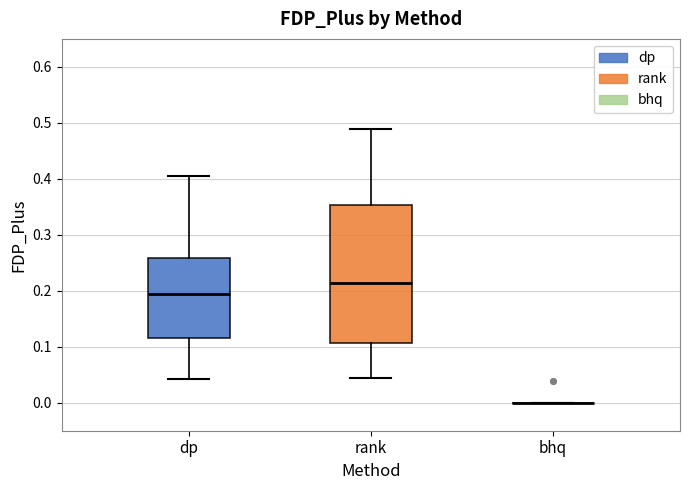

Reading left to right, transcribe this box plot: for each box, give where its median line is, the range the box spans, and where its two whiskers end, as read against the y-axis. The values are not printed on the chart, so give them approximately, as read against the axis.

dp: median 0.19, box 0.12 to 0.26, whiskers 0.04 to 0.40
rank: median 0.21, box 0.11 to 0.35, whiskers 0.04 to 0.49
bhq: box collapsed to a line at 0.00, whiskers 0.00 to 0.00